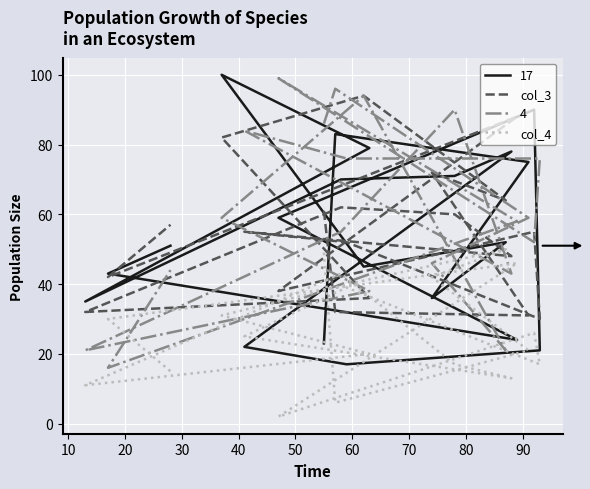

What is the label of the 19th point from the right?

10